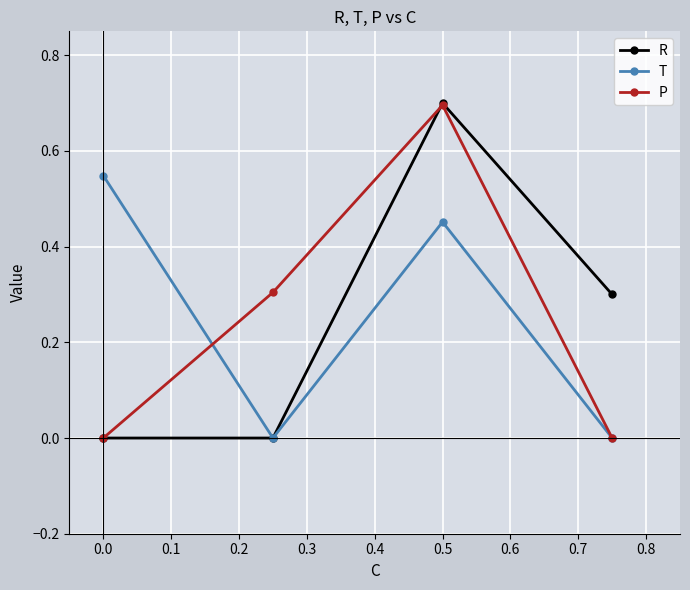

How many interior local peaks does the P series have?

1